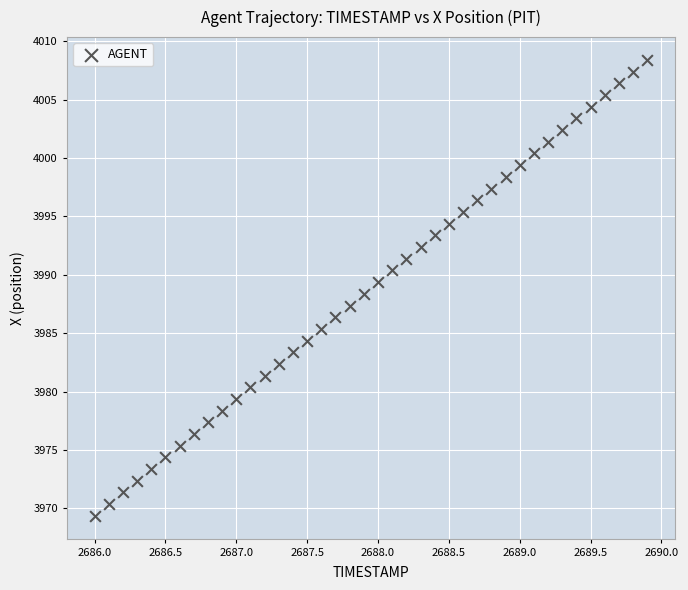

What is the range of X values (max minus min)?

3.9